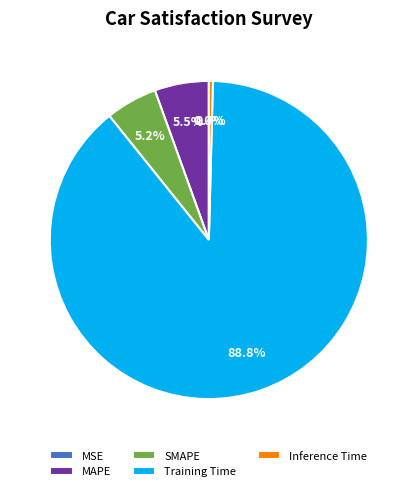

What is the largest slice in the pie chart?

Training Time